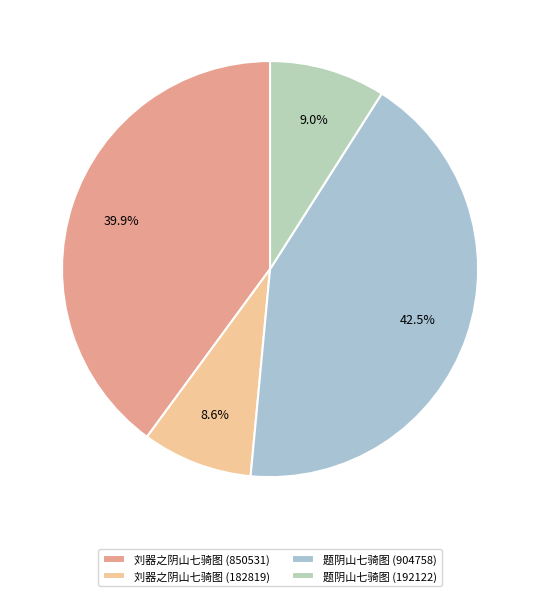

How many segments does this pie chart have?

4